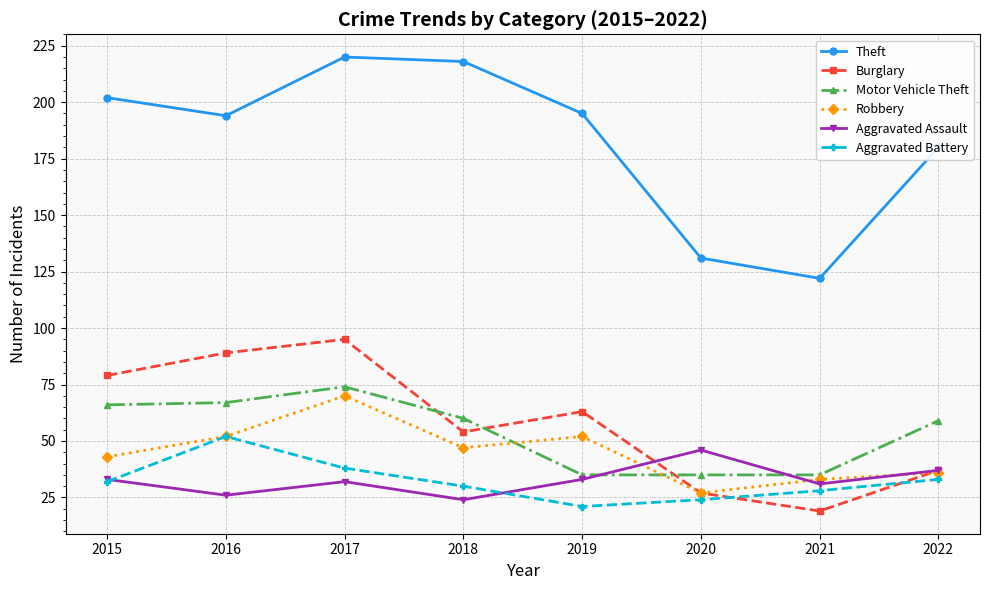

The value of Burglary at 2021 is 19. True or false?

True